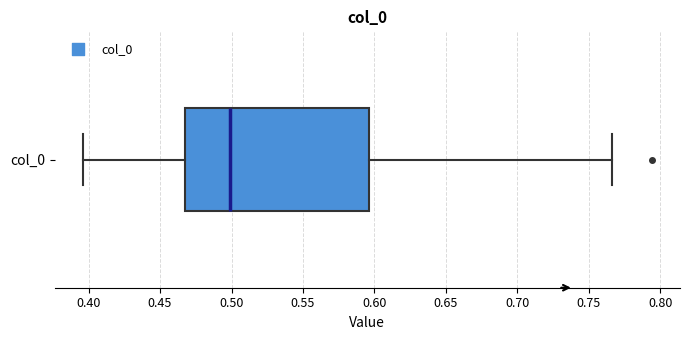

Where does the right whisker of the box for col_0 end on the x-axis? The values are not printed on the chart, so give them approximately, as read against the axis.

0.765